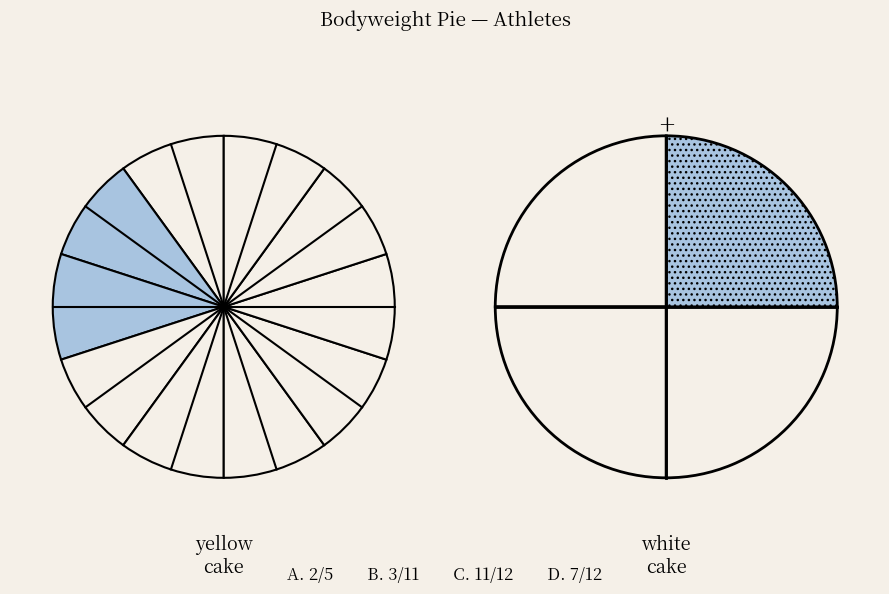

To the nearest percent, what is the difference between the largest and smallest slice percentages?

5%